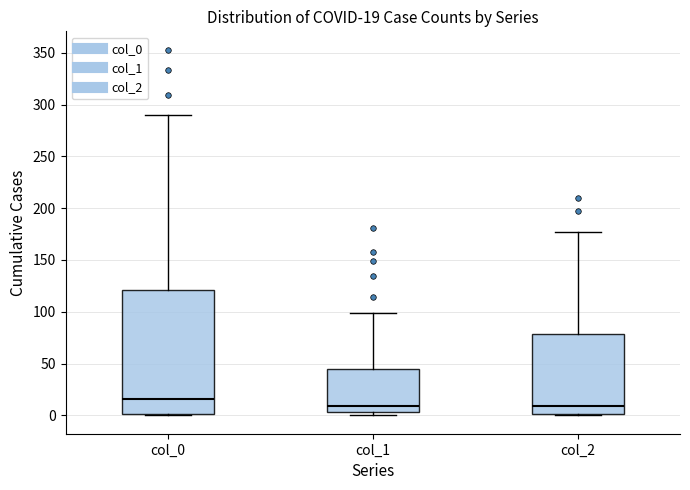

Which box is the tallest, from its lower edge to its upper edge?

col_0